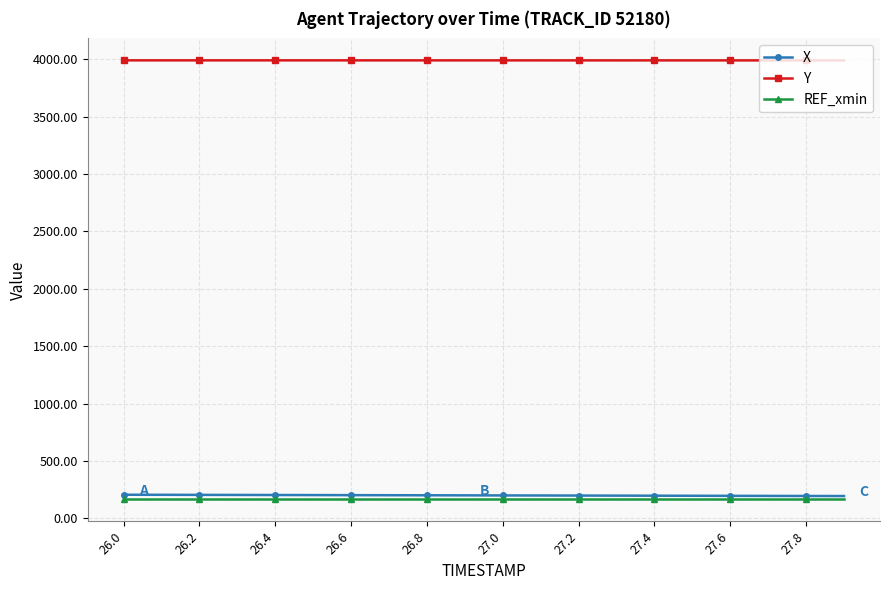

Rank the series by their maximum value, from highest to lowest.

Y, X, REF_xmin